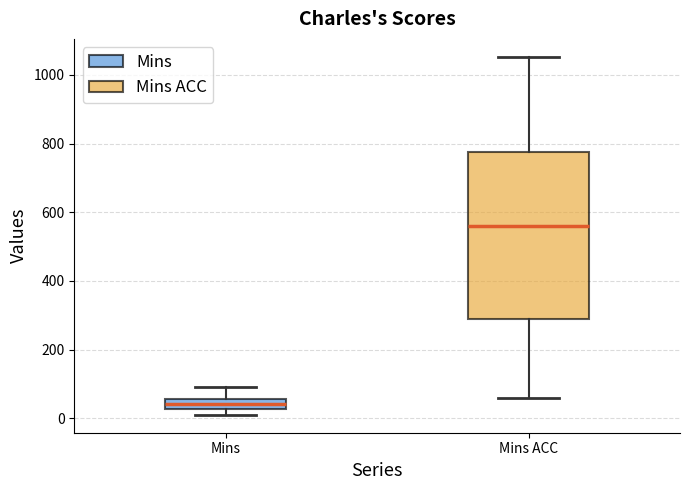

Reading left to right, transcribe this box plot: for each box, give where its median line is, the range the box spans, and where its two whiskers end, as read against the y-axis. The values are not printed on the chart, so give them approximately, as read against the axis.

Mins: median 40, box 20 to 60, whiskers 20 (below the box's lower edge) to 100
Mins ACC: median 560, box 300 to 780, whiskers 60 to 1060